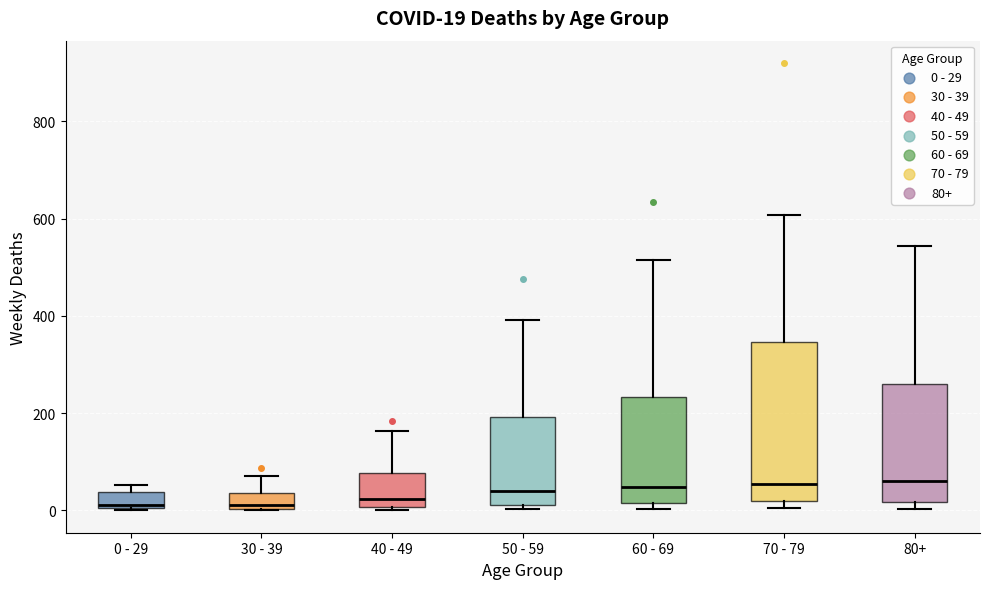

Comparing the boxes themselves (not the whiskers), which one is the tallest?

70 - 79